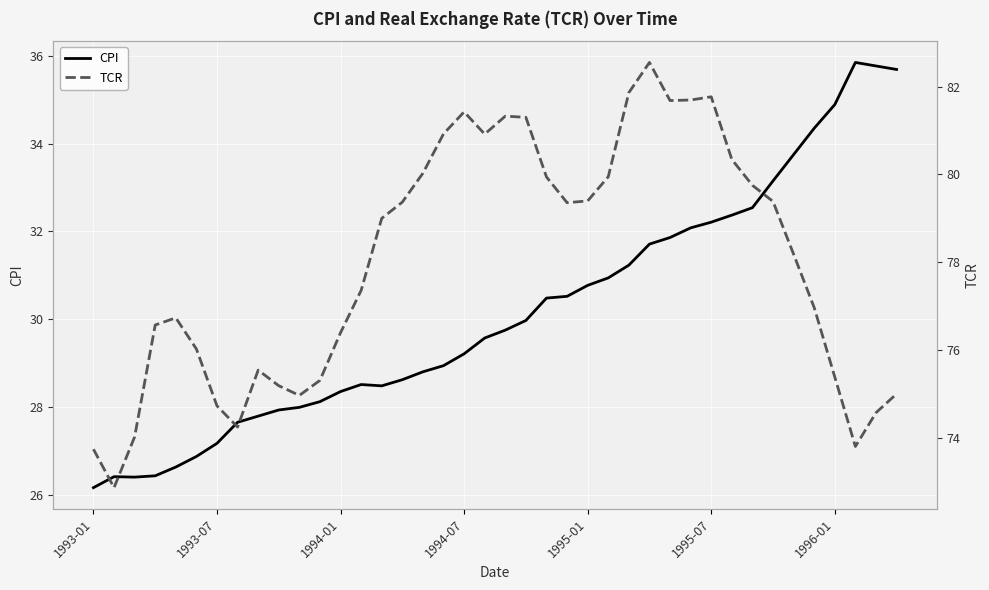

Read the CPI value at 7.

27.6